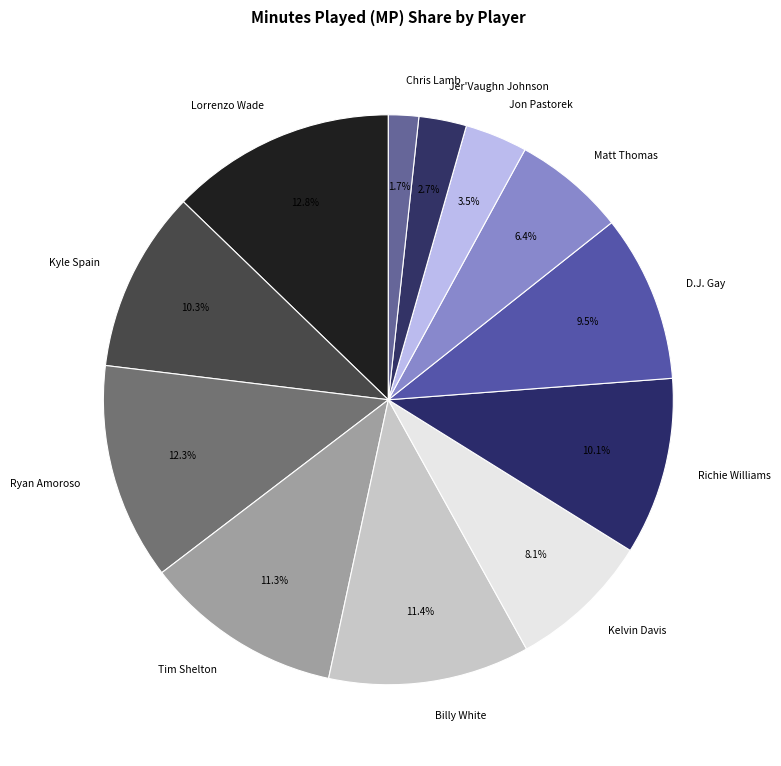

What is the ratio of the value at D.J. Gay to the value at Matt Thomas?

1.5